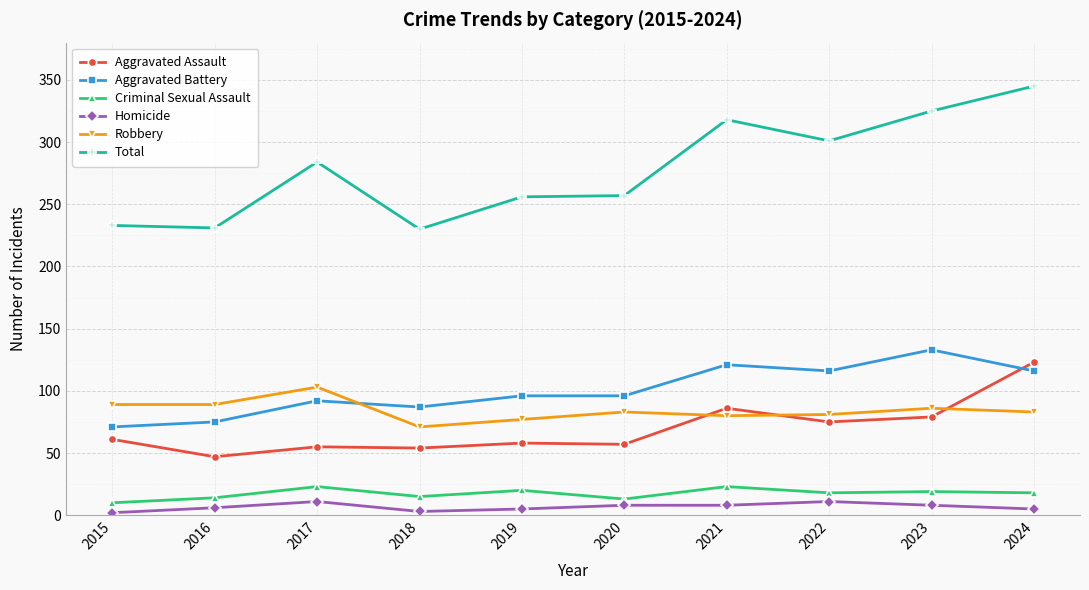

What is the average value of the Aggravated Battery series?

100